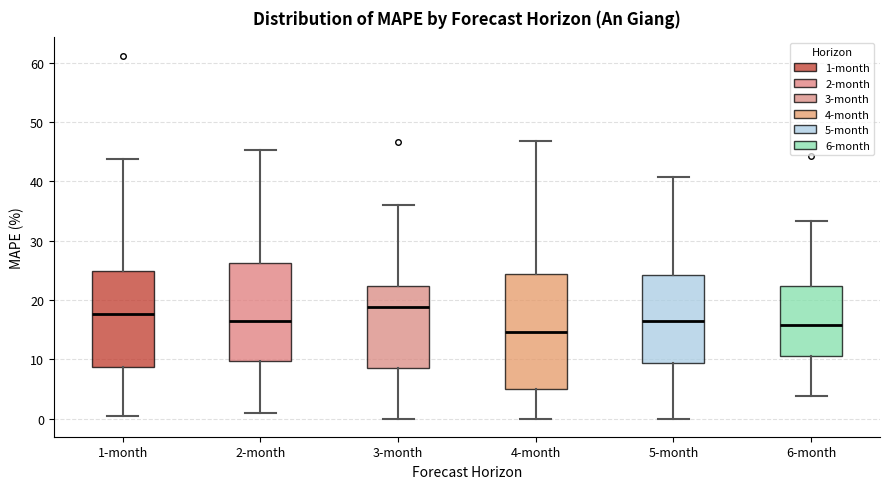

Reading left to right, read every box against the y-axis: the position of its median line, the range the box covers, and the ends of its whiskers. The values are not printed on the chart, so give them approximately, as read against the axis.

1-month: median 18, box 9 to 25, whiskers 0 to 44
2-month: median 16, box 10 to 26, whiskers 1 to 45
3-month: median 19, box 9 to 22, whiskers 0 to 36
4-month: median 15, box 5 to 24, whiskers 0 to 47
5-month: median 16, box 9 to 24, whiskers 0 to 41
6-month: median 16, box 11 to 22, whiskers 4 to 33